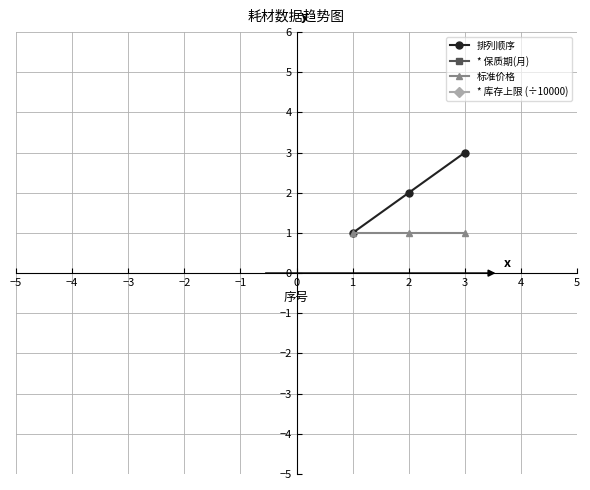

What is the maximum value for 排列顺序?

3